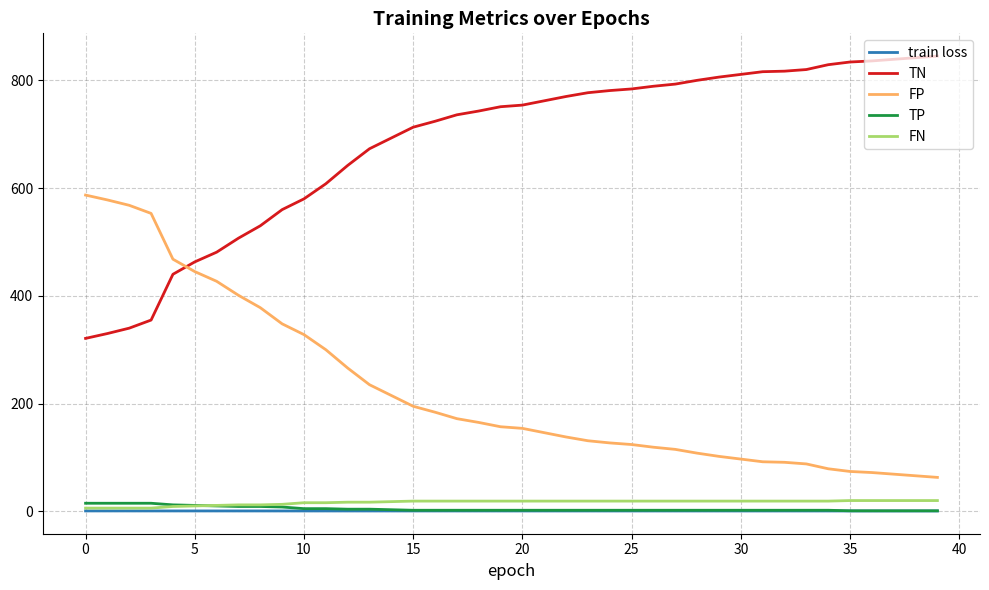

Which series has the largest total across all categories?

TN